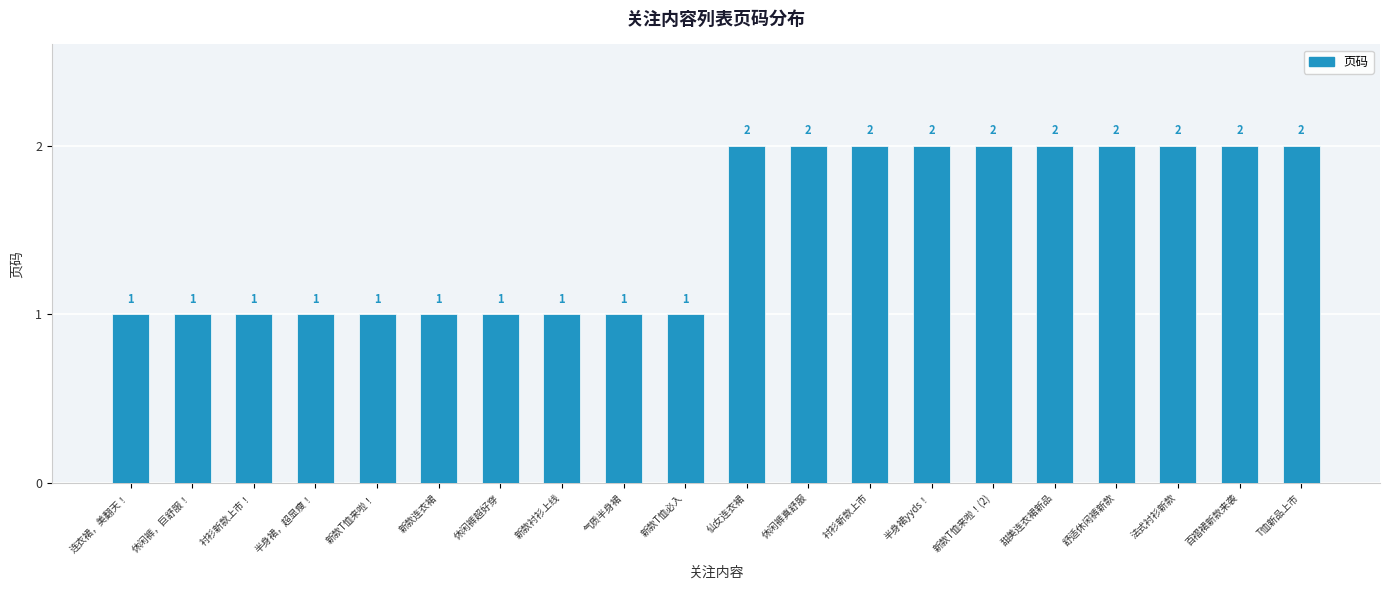

What is the value of the 3rd bar from the left?

1